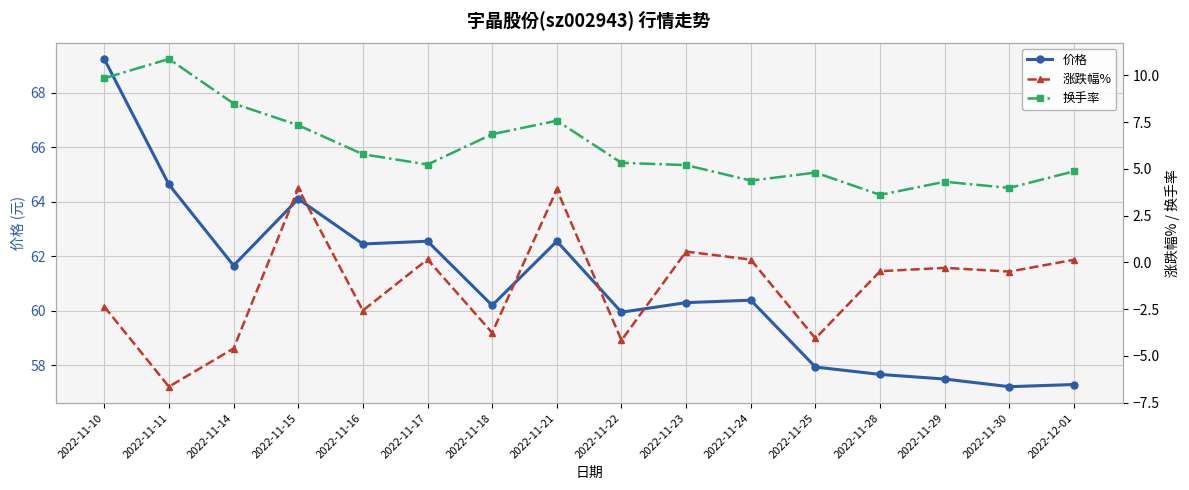

What is the label of the 14th point from the left?

2022-11-29